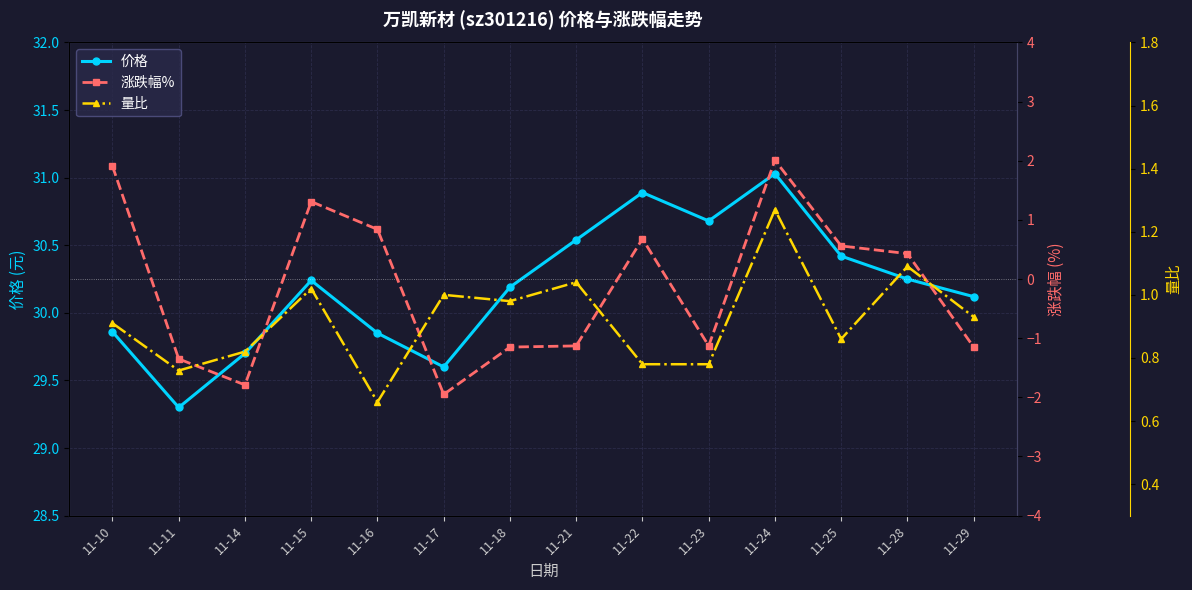

Which series changed the most between 11-11 and 11-28?

涨跌幅%